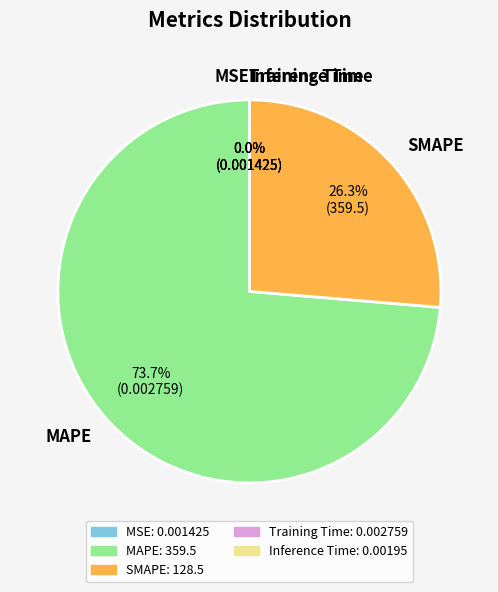

What is the majority slice?

MAPE